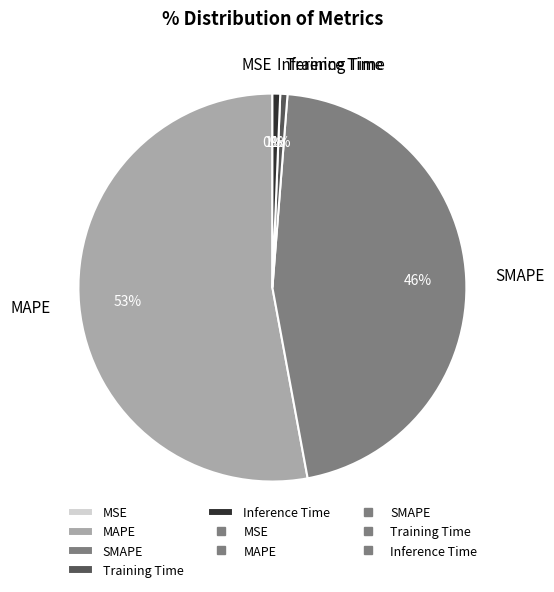

What percentage is the Training Time slice, to the nearest percent?

1%